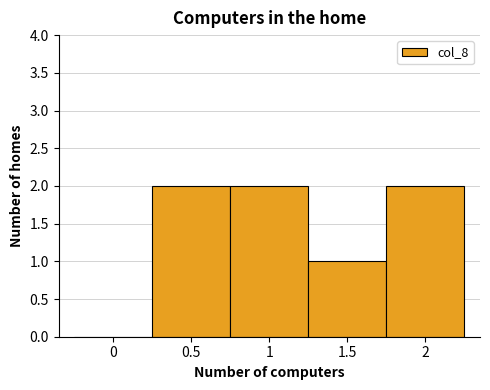

Reading left to right, what are all the values shown in this chart?

0=0	0.5=2	1=2	1.5=1	2=2